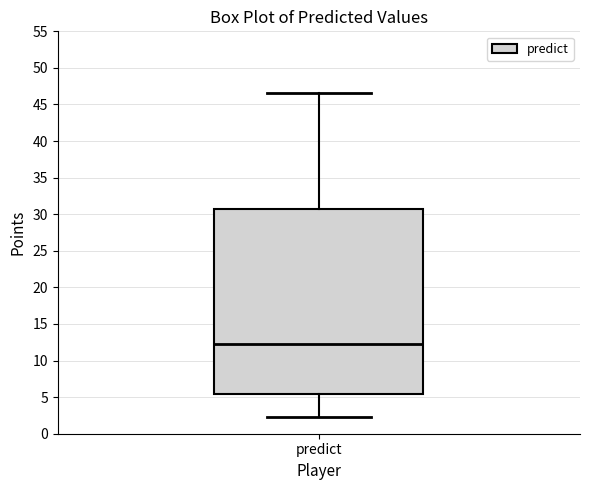

Transcribe this box plot: give where the median line is, the range the box spans, and where the two whiskers end, as read against the y-axis. The values are not printed on the chart, so give them approximately, as read against the axis.

median 12.5, box 5.5 to 30.5, whiskers 2.5 to 46.5